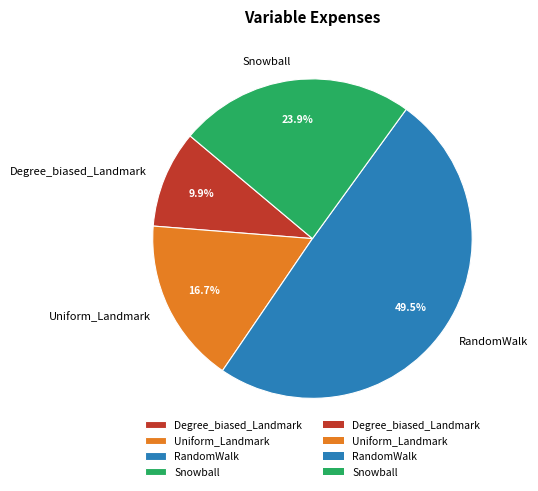

How many slices are in this pie chart?

4